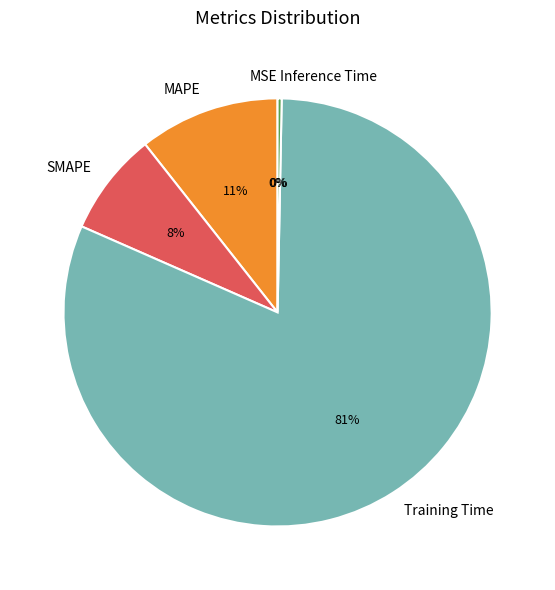

Which category has the biggest portion of the pie?

Training Time